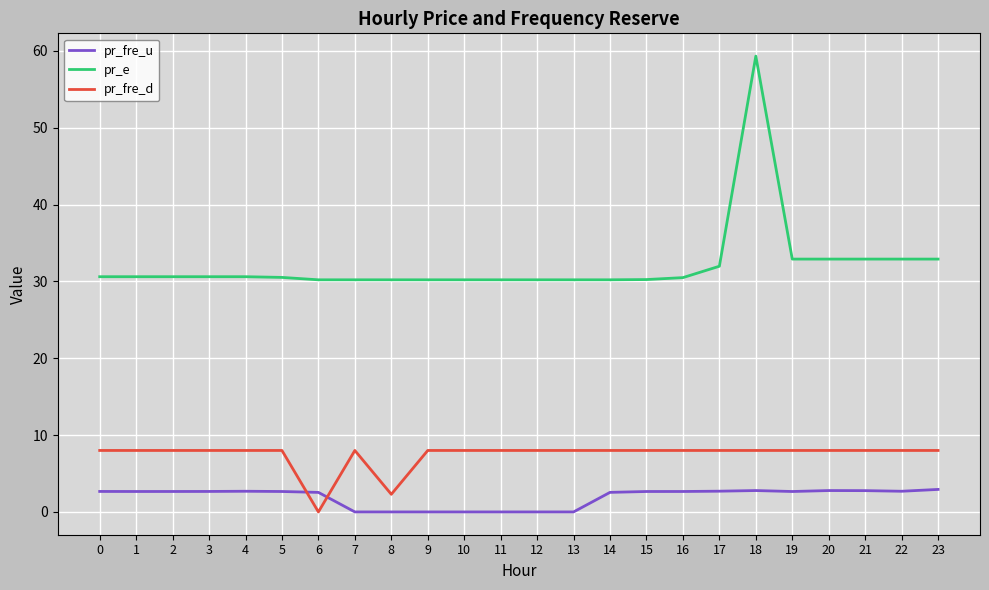

At which category is the sum across all series the highest?

18